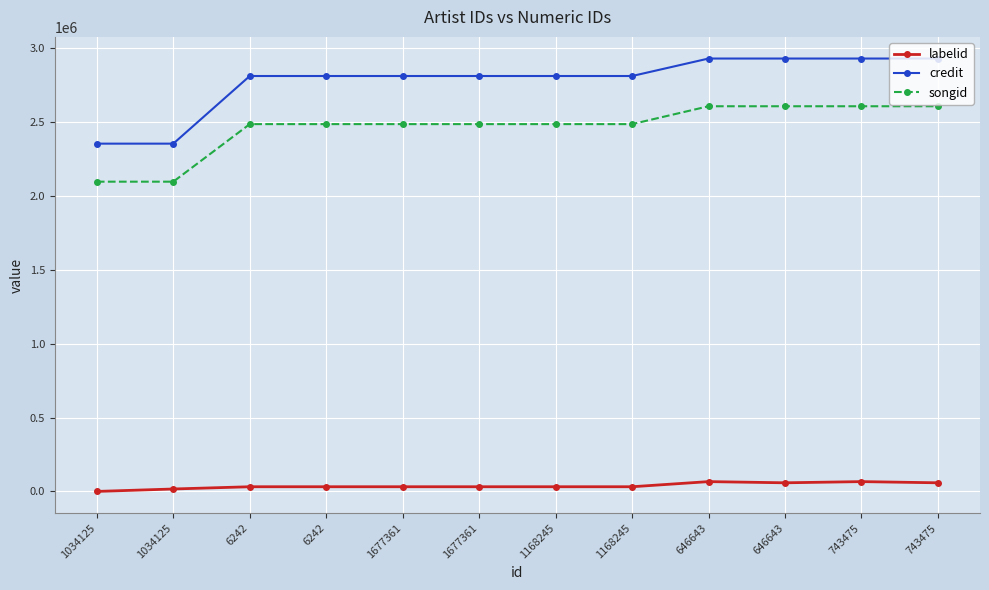

How many lines are shown in the chart?

3